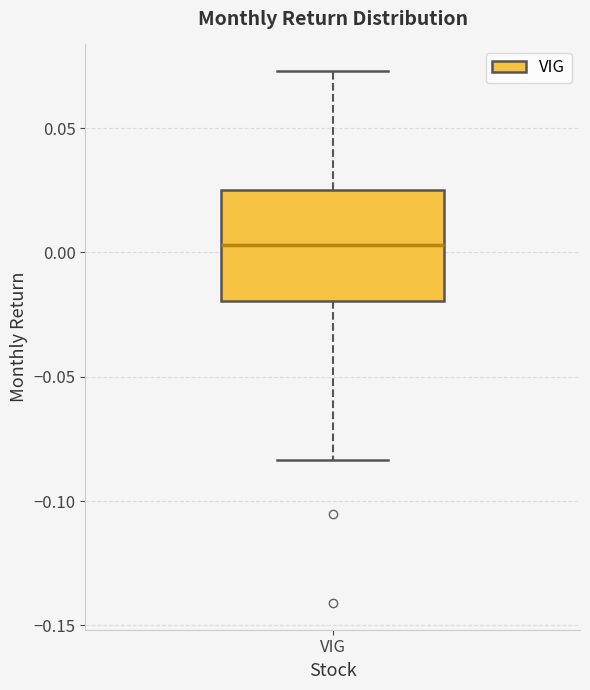

Transcribe this box plot: give where the median line is, the range the box spans, and where the two whiskers end, as read against the y-axis. The values are not printed on the chart, so give them approximately, as read against the axis.

median 0.005, box -0.020 to 0.025, whiskers -0.085 to 0.075